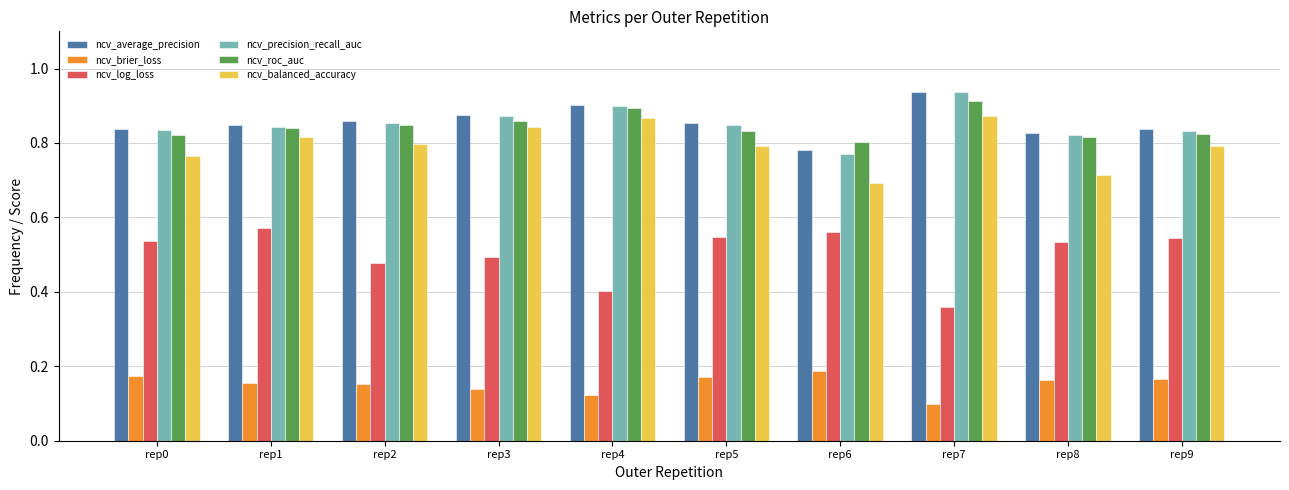

What is the sum of all ncv_precision_recall_auc values?

8.5